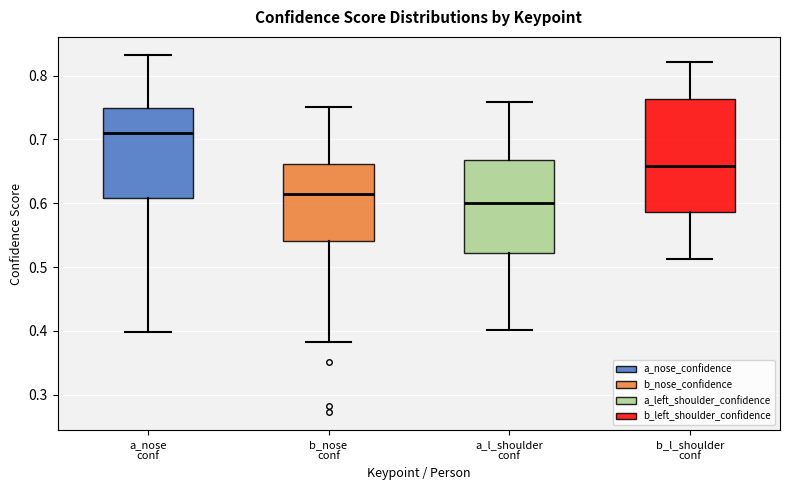

Which box is the tallest, from its lower edge to its upper edge?

b_l_shoulder conf